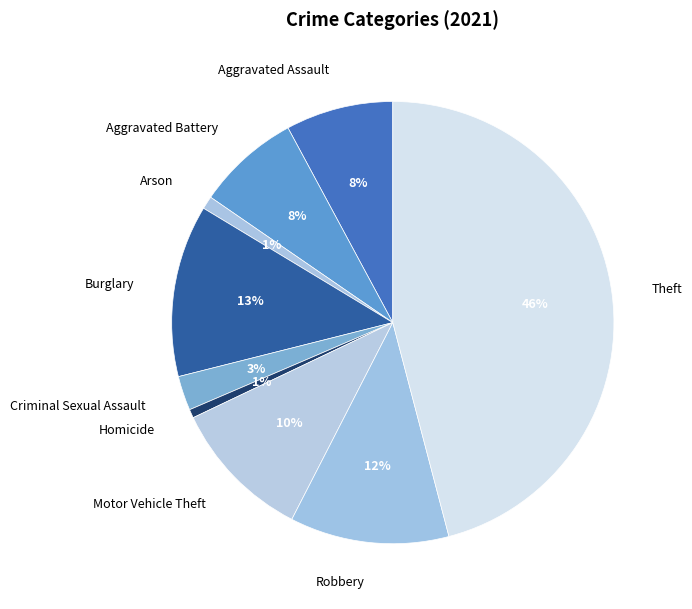

Is it true that Theft is 46% of the pie?

True